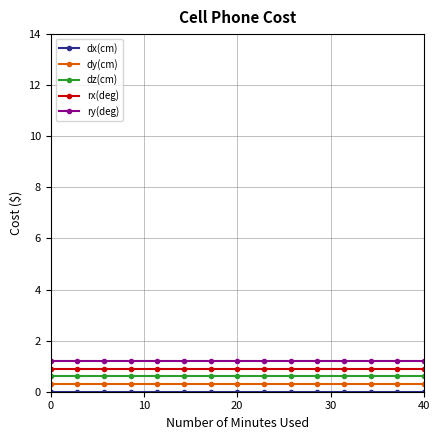

True or false: dy(cm) and ry(deg) intersect in this chart.

False